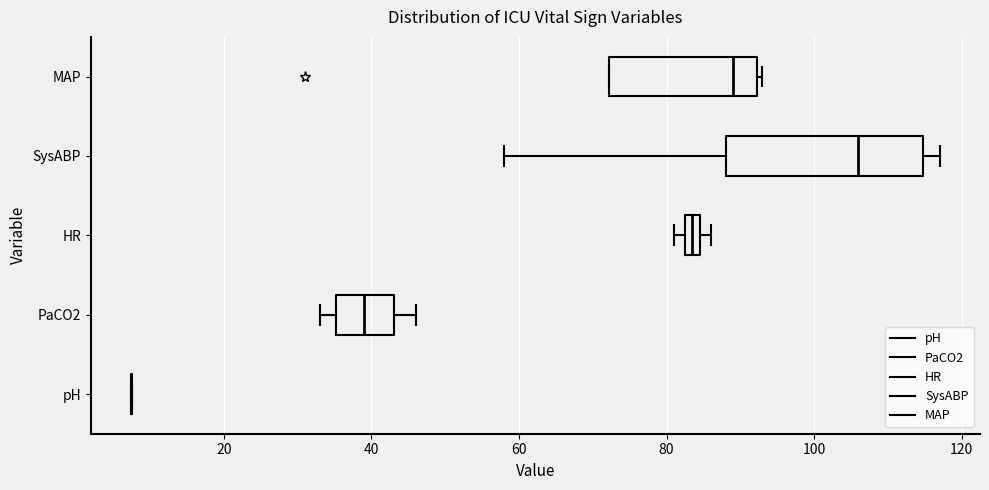

Which box is the widest, from its left edge to its right edge?

SysABP